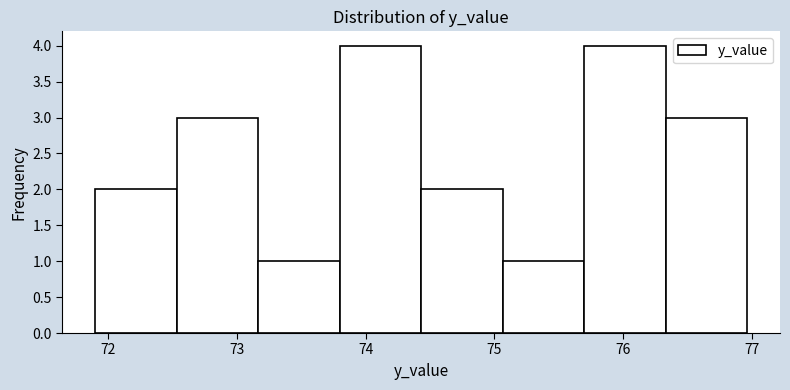

Reading left to right, list every bar in this chart as the range it spans on the x-axis followed by its height. Neither the bar edges nor the heights are printed on the chart, so give them approximately, as read against the axes.

71.9 to 72.5: 2
72.5 to 73.2: 3
73.2 to 73.8: 1
73.8 to 74.4: 4
74.4 to 75.1: 2
75.1 to 75.7: 1
75.7 to 76.3: 4
76.3 to 77.0: 3